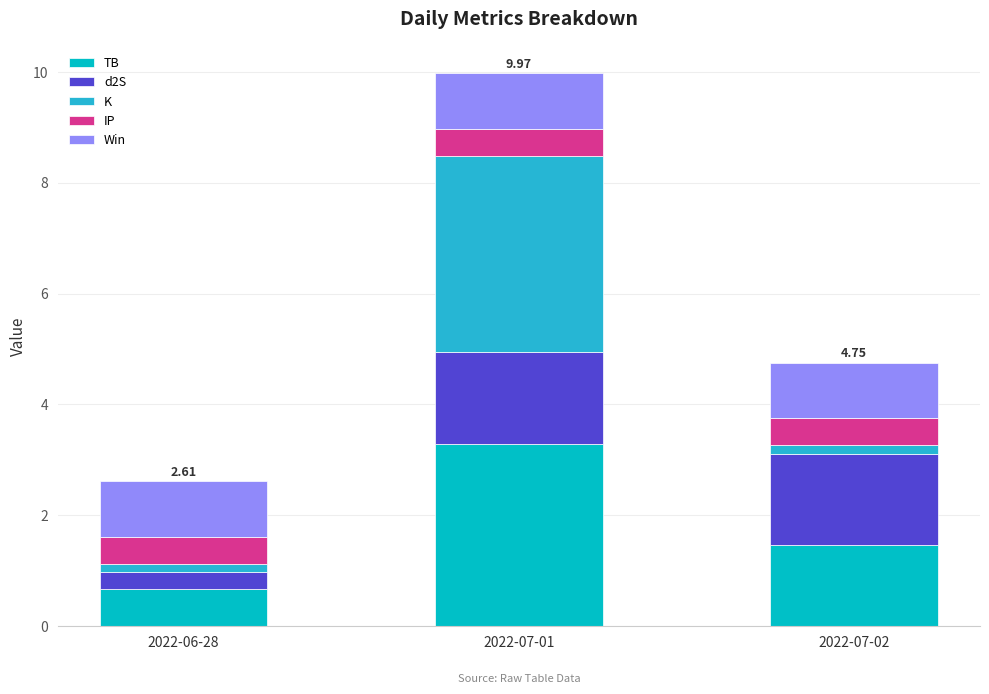

What is the total value across all series at 2022-07-01?

10.0